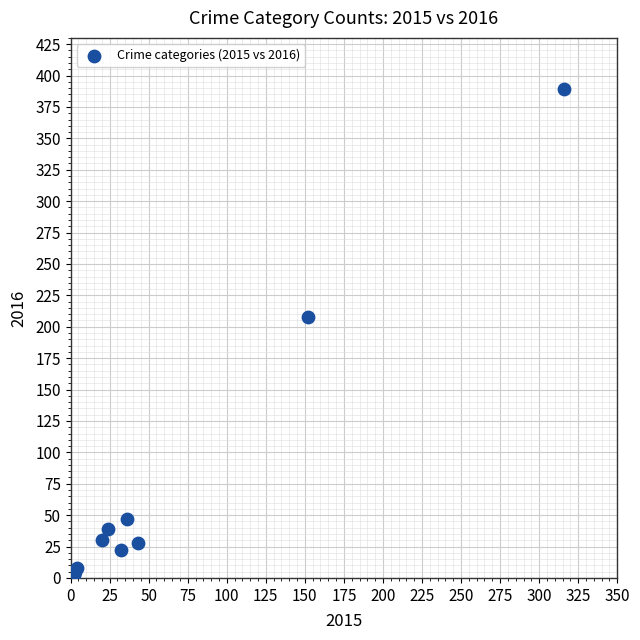

What Y value in the scatter plot is closest to 195?

208